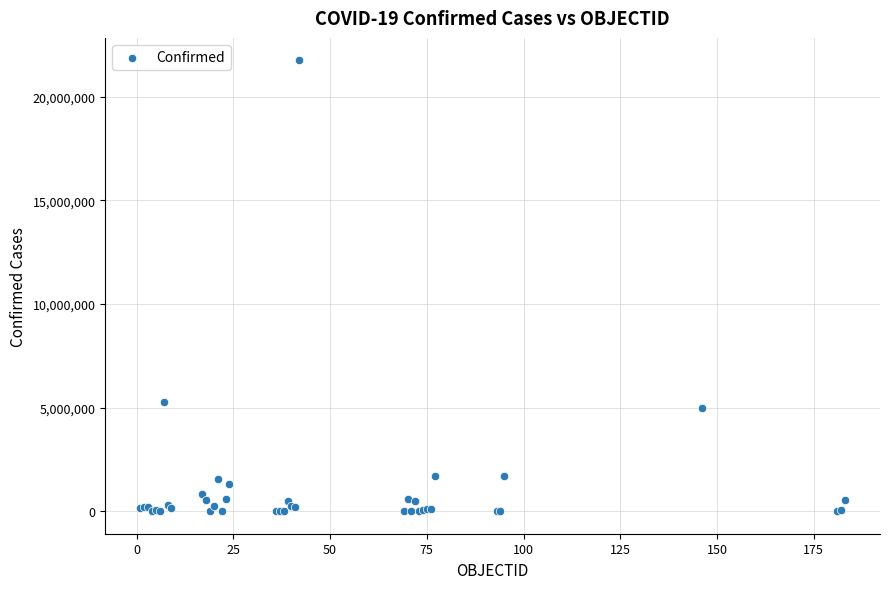

What Y value in the scatter plot is closest to 10875802?

5283000